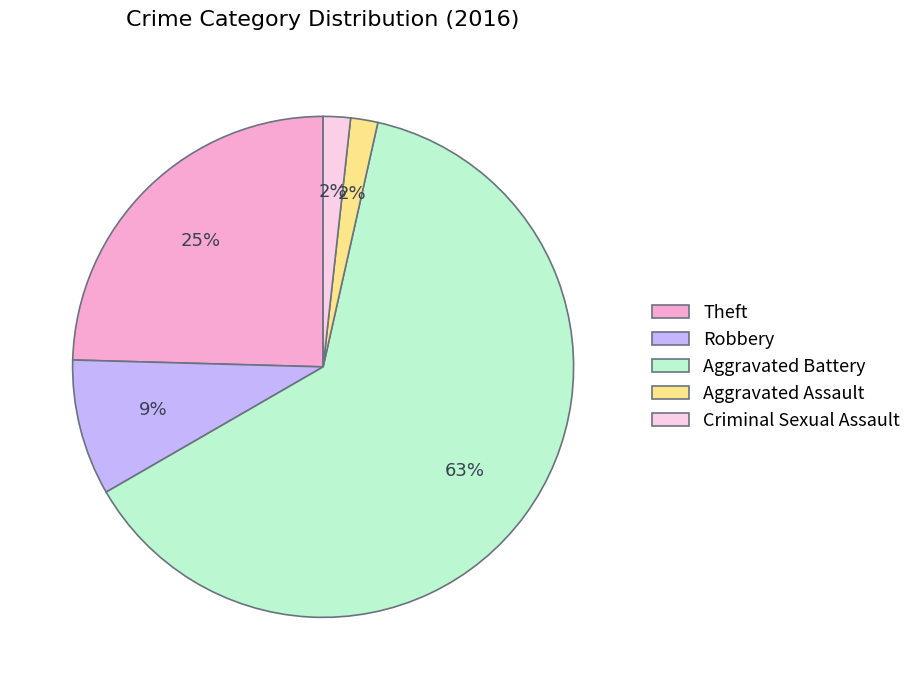

The Criminal Sexual Assault slice represents 2% of the pie. True or false?

True